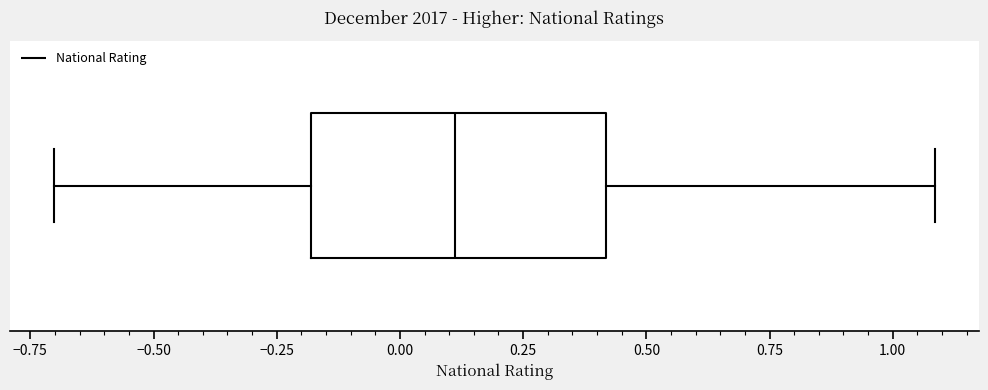

Transcribe this box plot: give where the median line is, the range the box spans, and where the two whiskers end, as read against the x-axis. The values are not printed on the chart, so give them approximately, as read against the axis.

median 0.1, box -0.2 to 0.4, whiskers -0.7 to 1.1